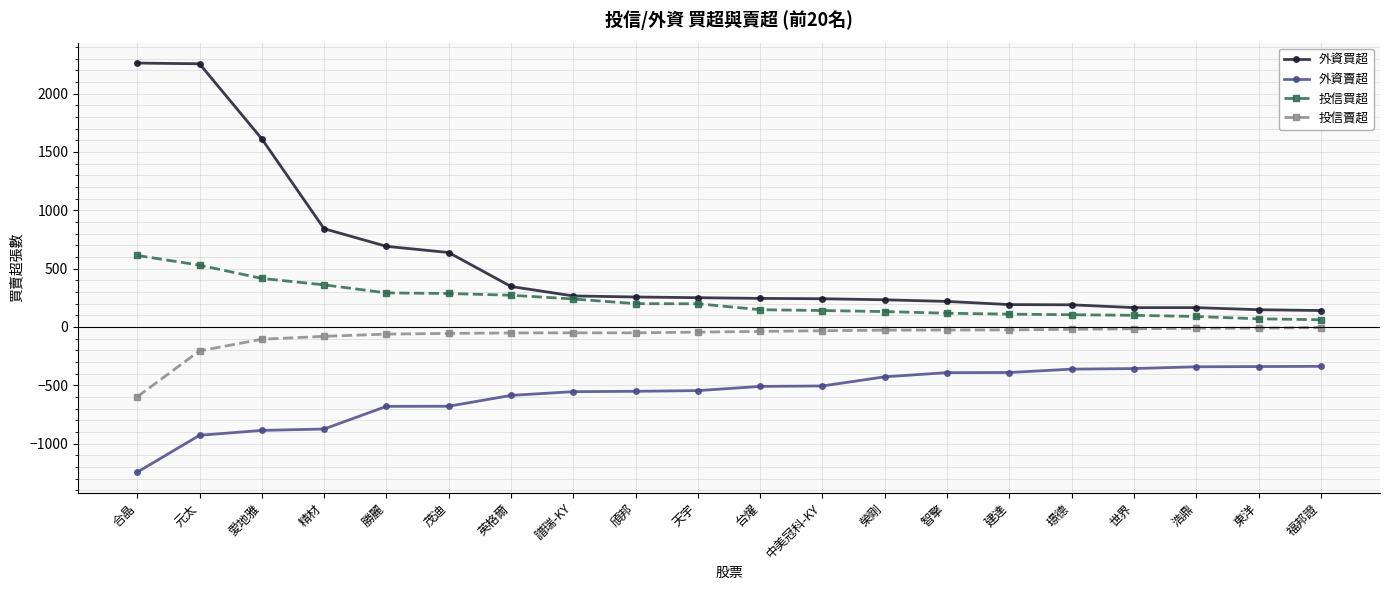

What is the maximum value for 投信賣超?

-5